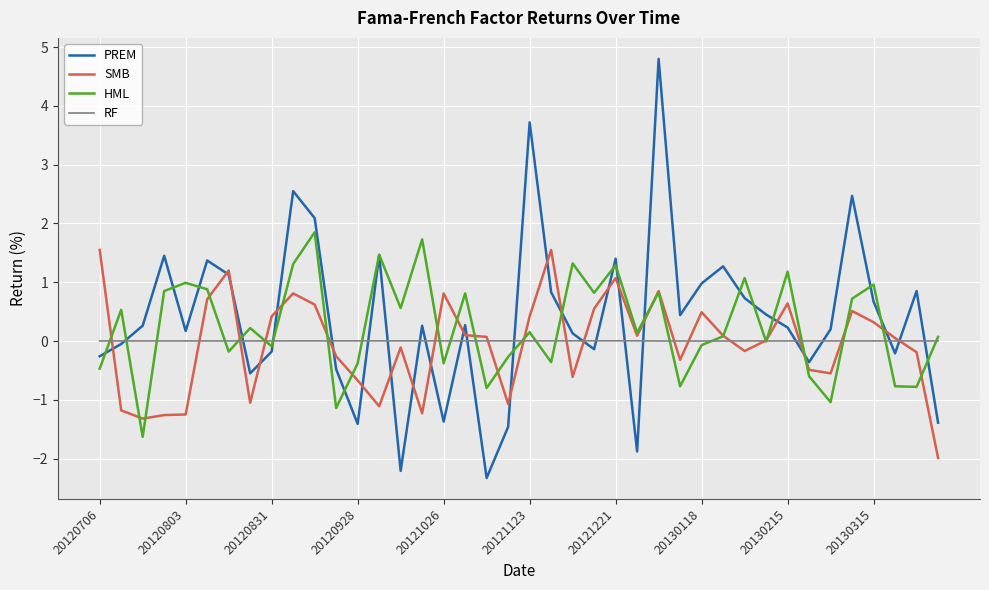

How many times do PREM and SMB cross each other?

23